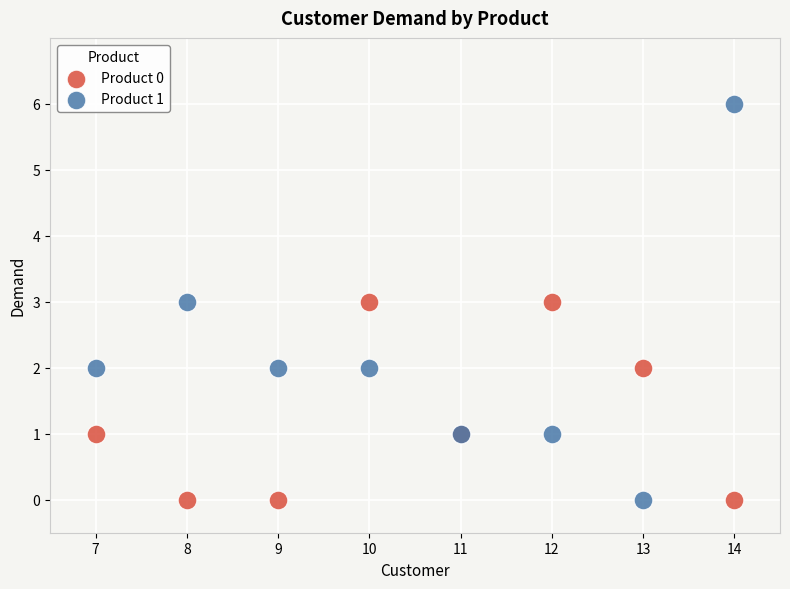

Which series has the largest Y range (max minus min)?

Product 1